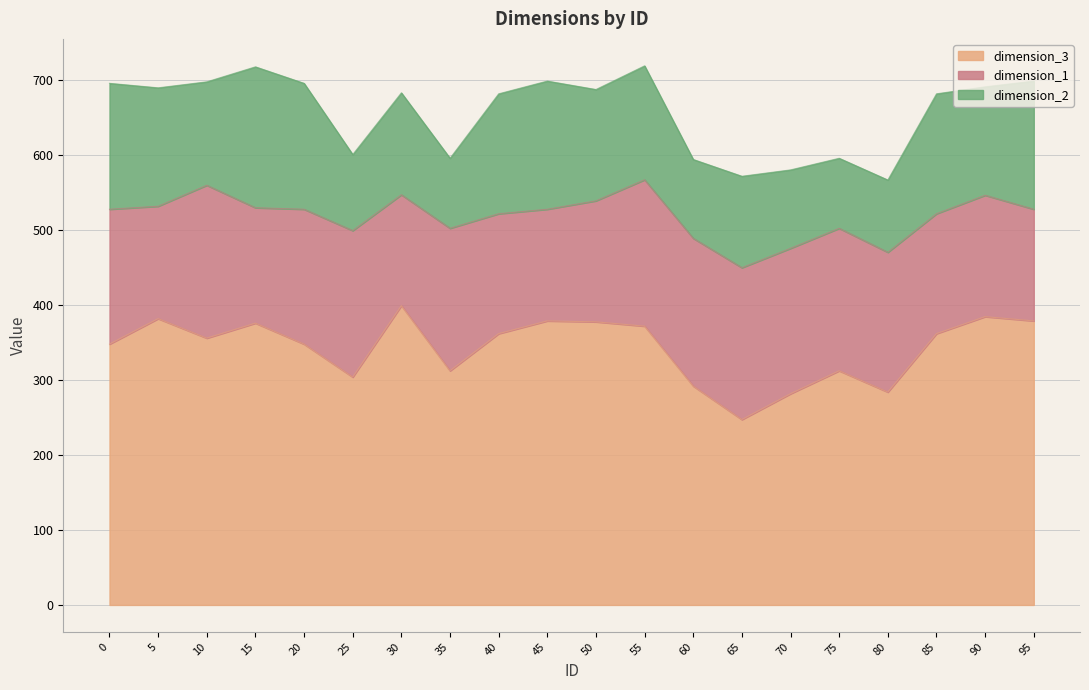

Between 20 and 45, which series saw the biggest shift?

dimension_3